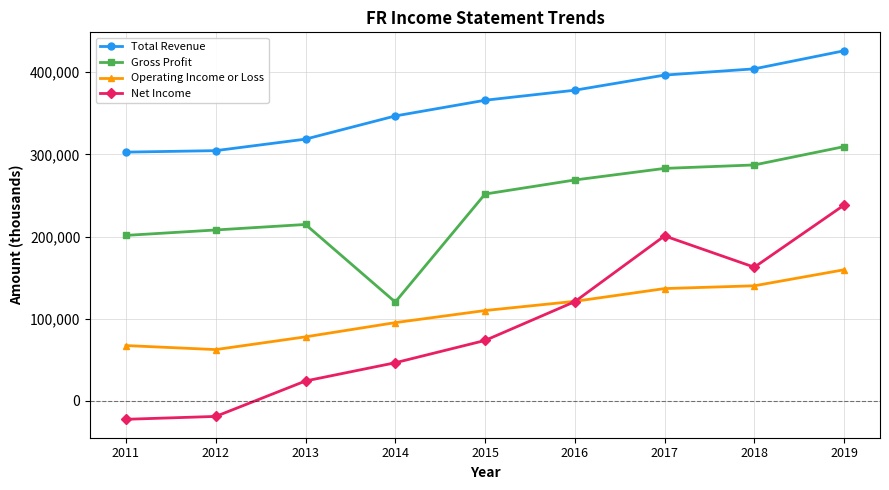

At which category is the sum across all series the highest?

2019